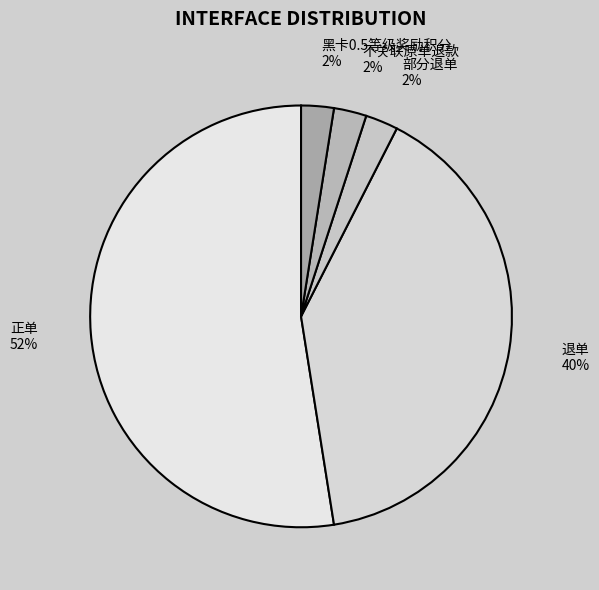

Combined, do 正单 and 退单 account for over 50%?

Yes